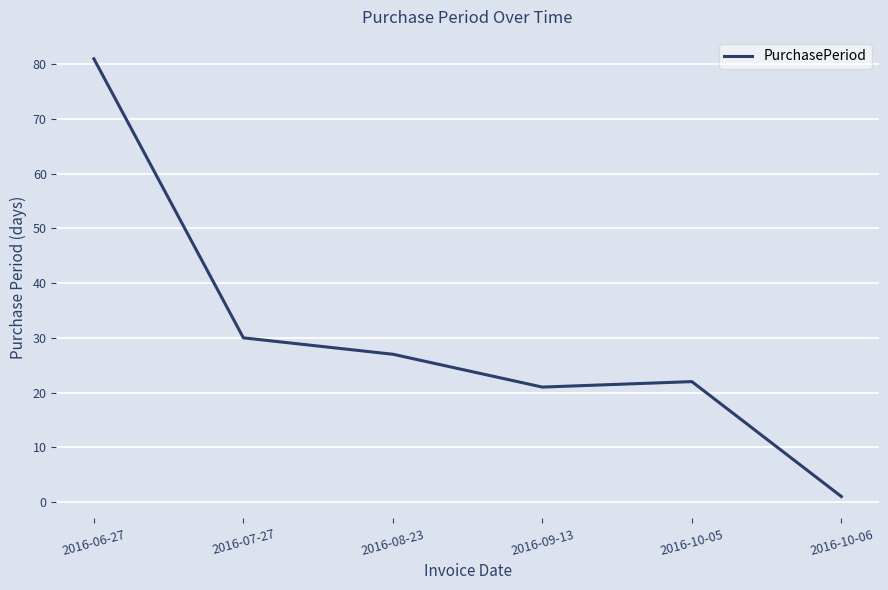

At which label is the value closest to 41?

2016-07-27